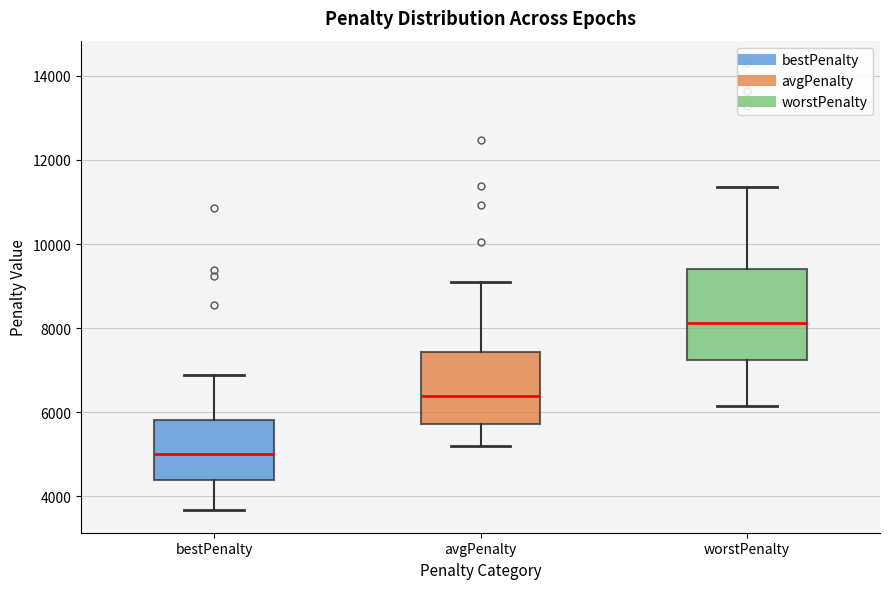

Reading left to right, read every box against the y-axis: the position of its median line, the range the box covers, and the ends of its whiskers. The values are not printed on the chart, so give them approximately, as read against the axis.

bestPenalty: median 5000, box 4400 to 5800, whiskers 3600 to 6800
avgPenalty: median 6400, box 5800 to 7400, whiskers 5200 to 9000
worstPenalty: median 8200, box 7200 to 9400, whiskers 6200 to 11400